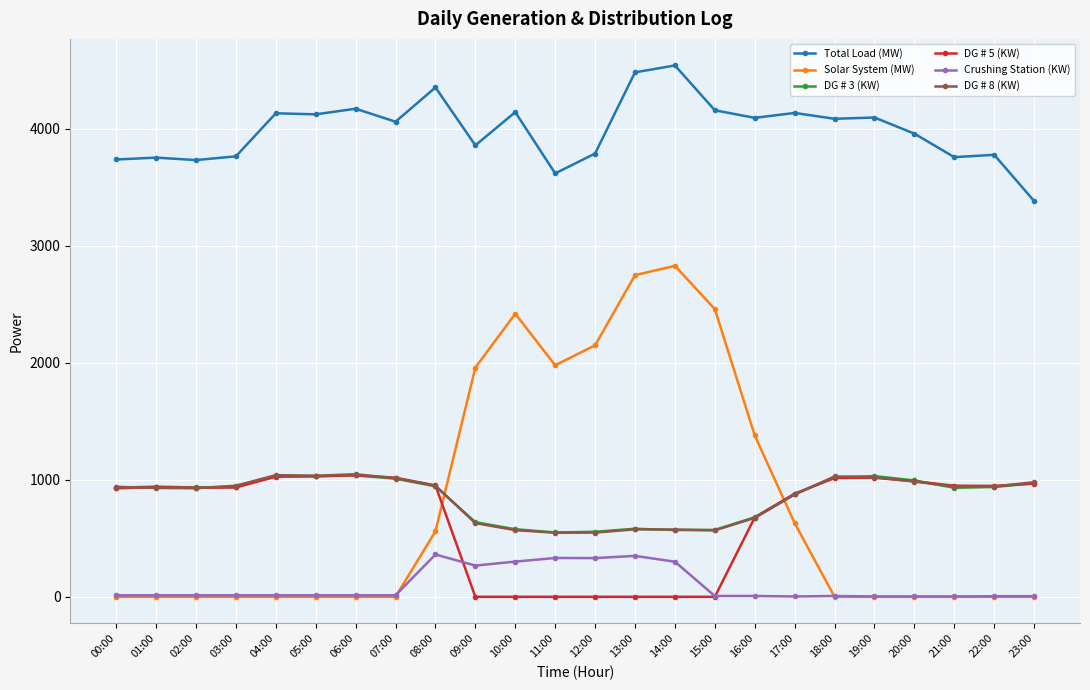

In DG # 8 (KW), how many points are higher than both neighbors (excluding endpoints)?

4